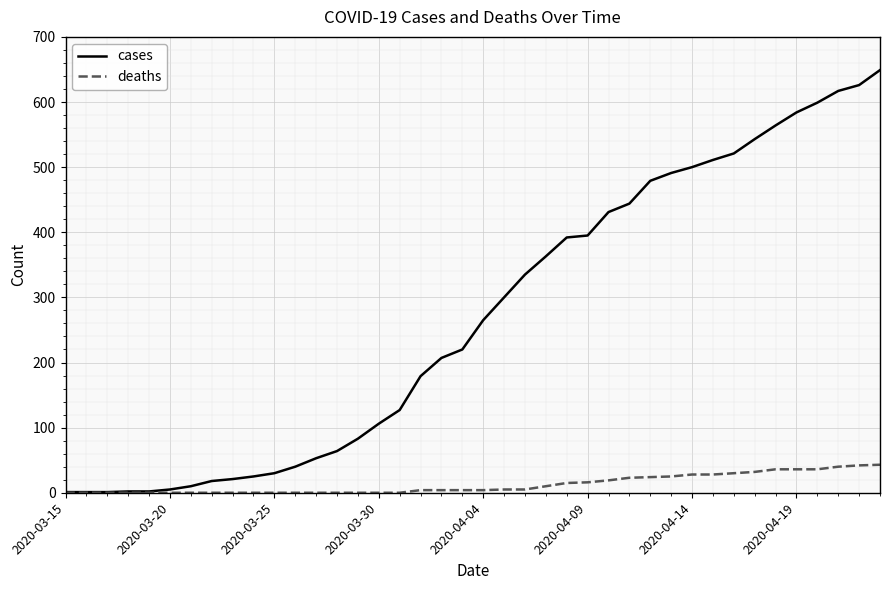

What is the maximum value shown in the chart?

649